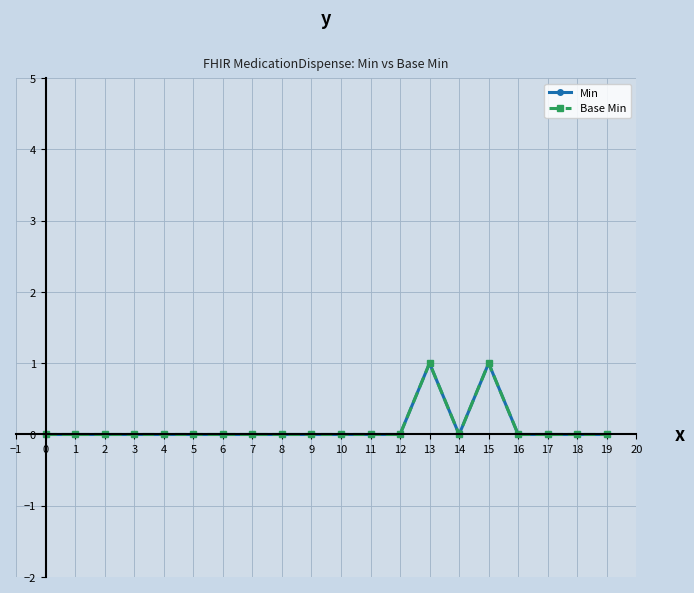

Rank the series at 6 from highest to lowest value.

Min, Base Min